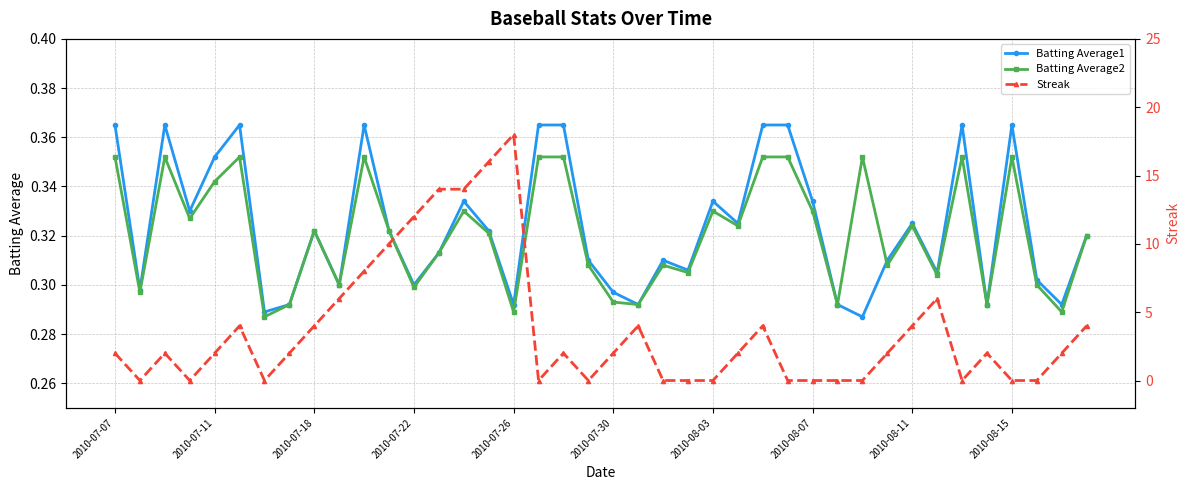

The Batting Average2 series shows 0.5 at 2010-07-22. True or false?

False